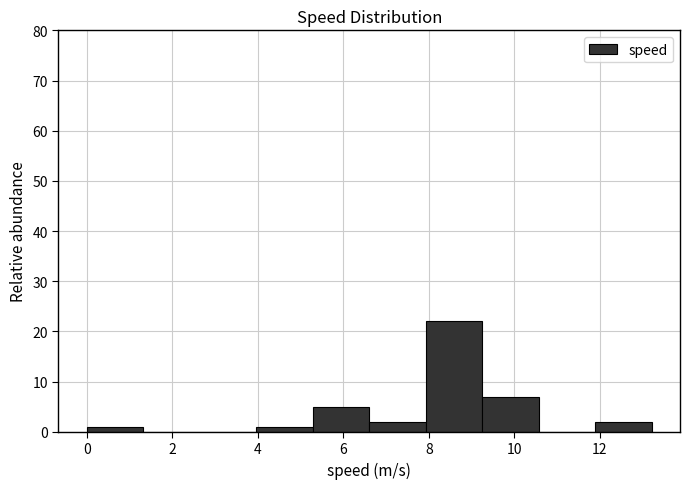

Reading left to right, list every bar in this chart as the range it spans on the x-axis followed by its height. Neither the bar edges nor the heights are printed on the chart, so give them approximately, as read against the axes.

0.0 to 1.4: 1
1.4 to 2.6: 0
2.6 to 4.0: 0
4.0 to 5.2: 1
5.2 to 6.6: 5
6.6 to 8.0: 2
8.0 to 9.2: 22
9.2 to 10.6: 7
10.6 to 11.8: 0
11.8 to 13.2: 2